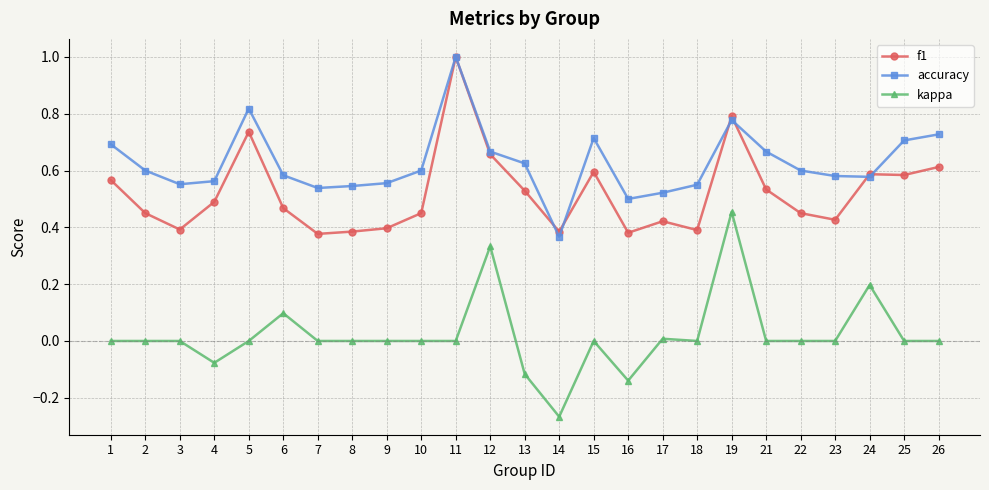

Which series changed the most between 4 and 15?

accuracy